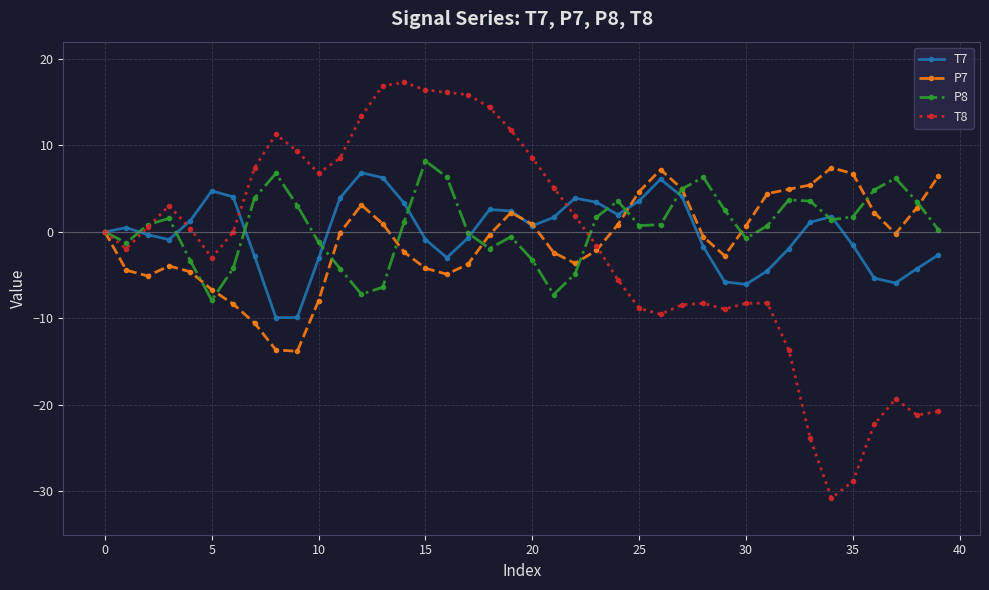

What is the maximum value shown in the chart?

17.3